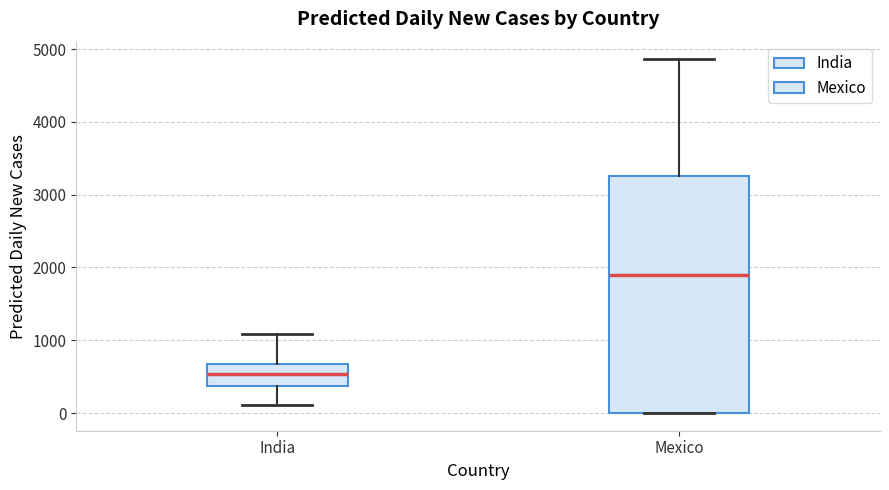

Comparing the boxes themselves (not the whiskers), which one is the tallest?

Mexico